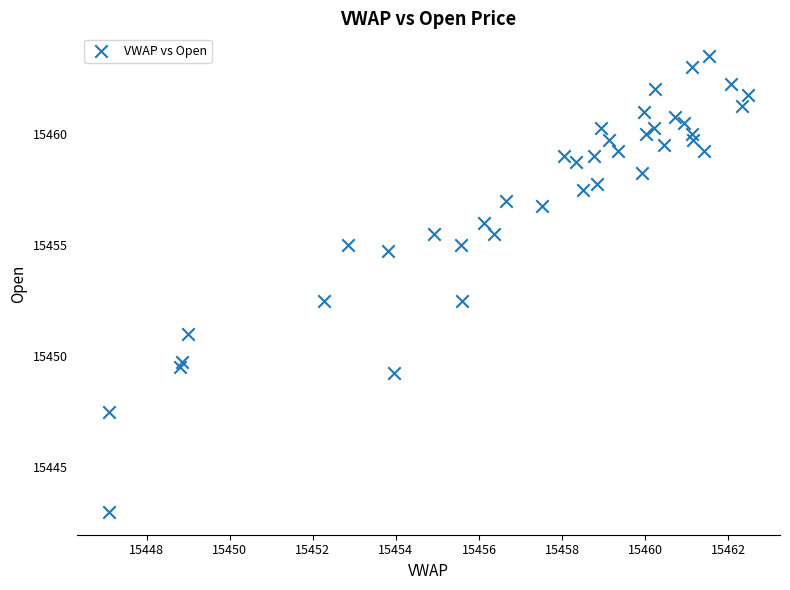

What is the range of Y values (max minus min)?

20.5